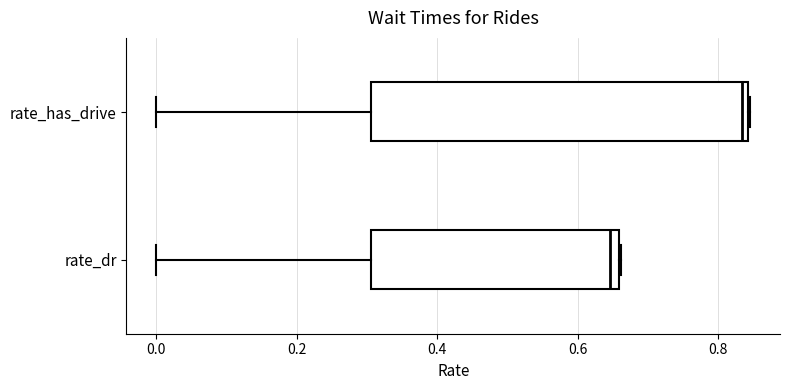

Comparing the boxes themselves (not the whiskers), which one is the widest?

rate_has_drive